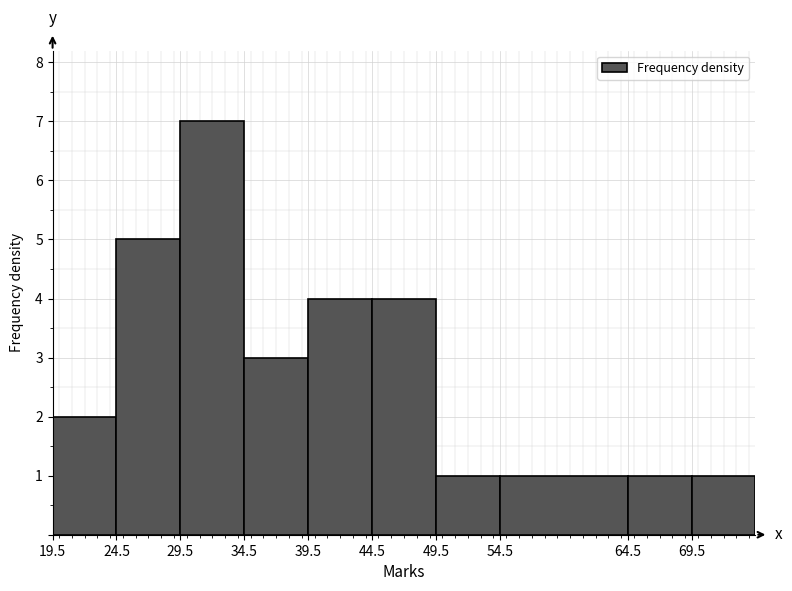

Reading left to right, transcribe this chart: for each bar, give the range it covers on the x-axis and its height. The values are not printed on the chart, so give them approximately, as read against the axis.

19.5 to 24.5: 2
24.5 to 29.5: 5
29.5 to 34.5: 7
34.5 to 39.5: 3
39.5 to 44.5: 4
44.5 to 49.5: 4
49.5 to 54.5: 1
54.5 to 64.5: 1
64.5 to 69.5: 1
69.5 to 74.5: 1